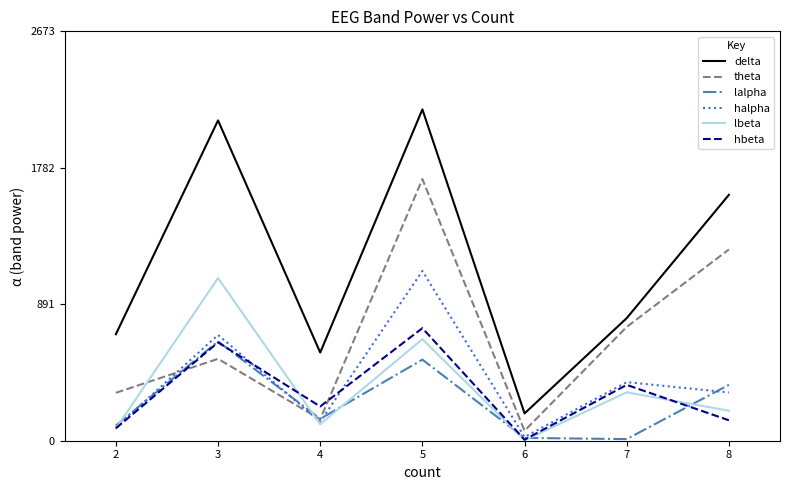

True or false: theta and delta cross at least once.

False